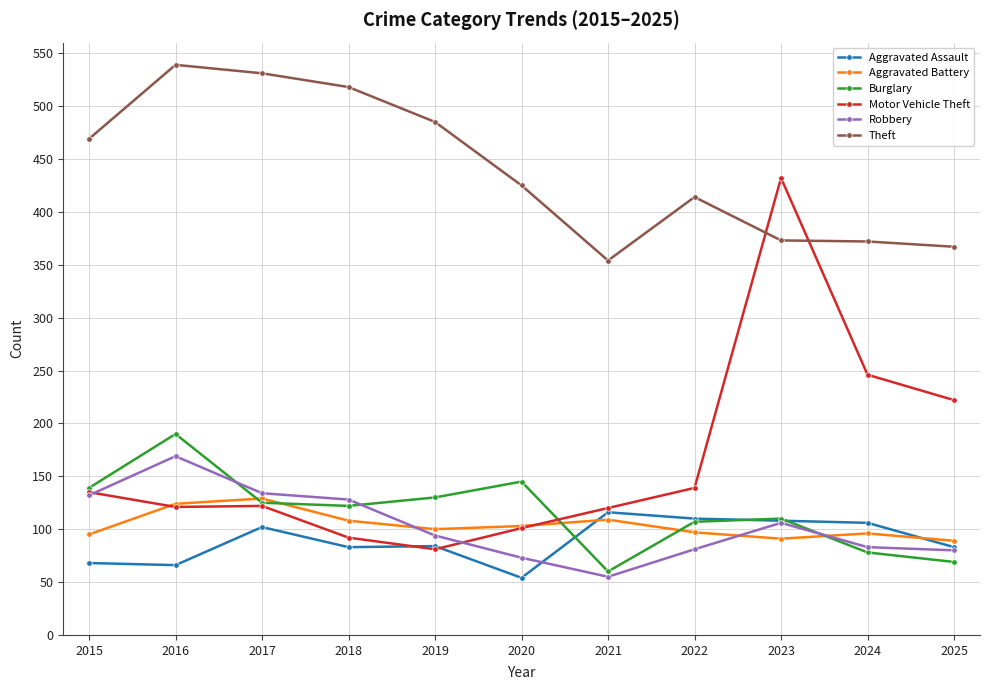

What is the smallest value displayed?

54